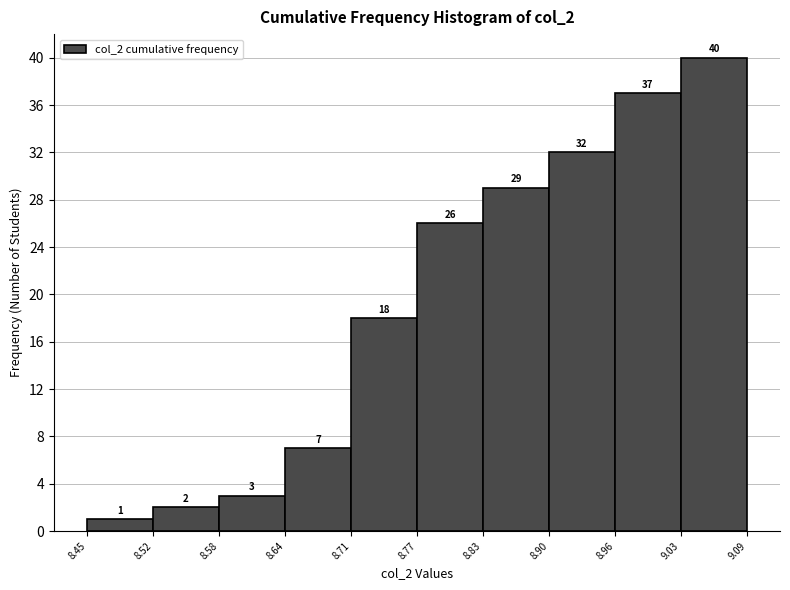

What is the height of the bar covering 8.52 to 8.58 on the x-axis?

2